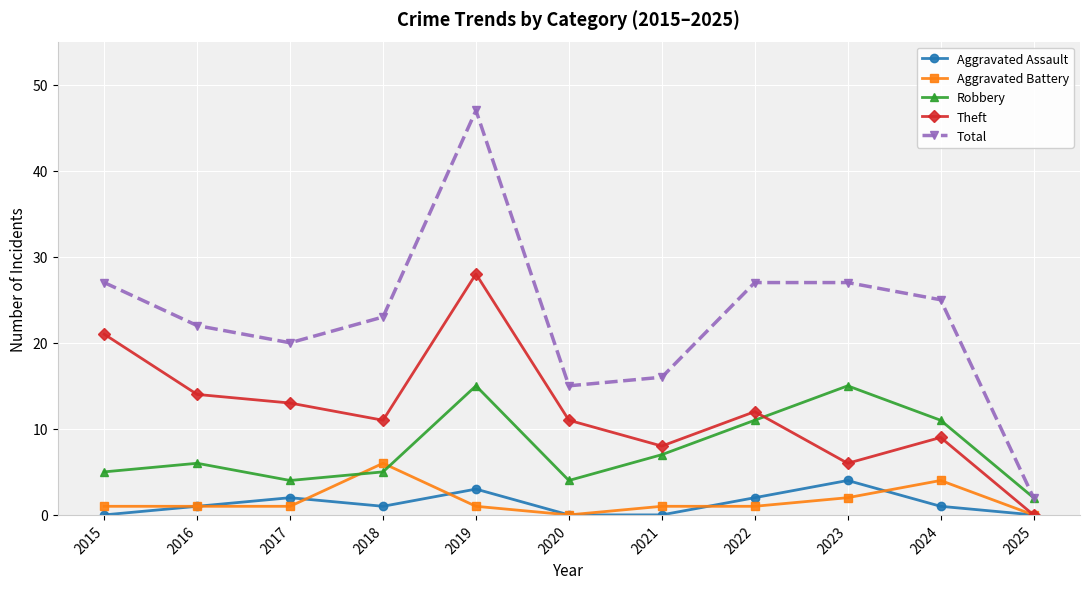

The value of Robbery at 2025 is 2. True or false?

True